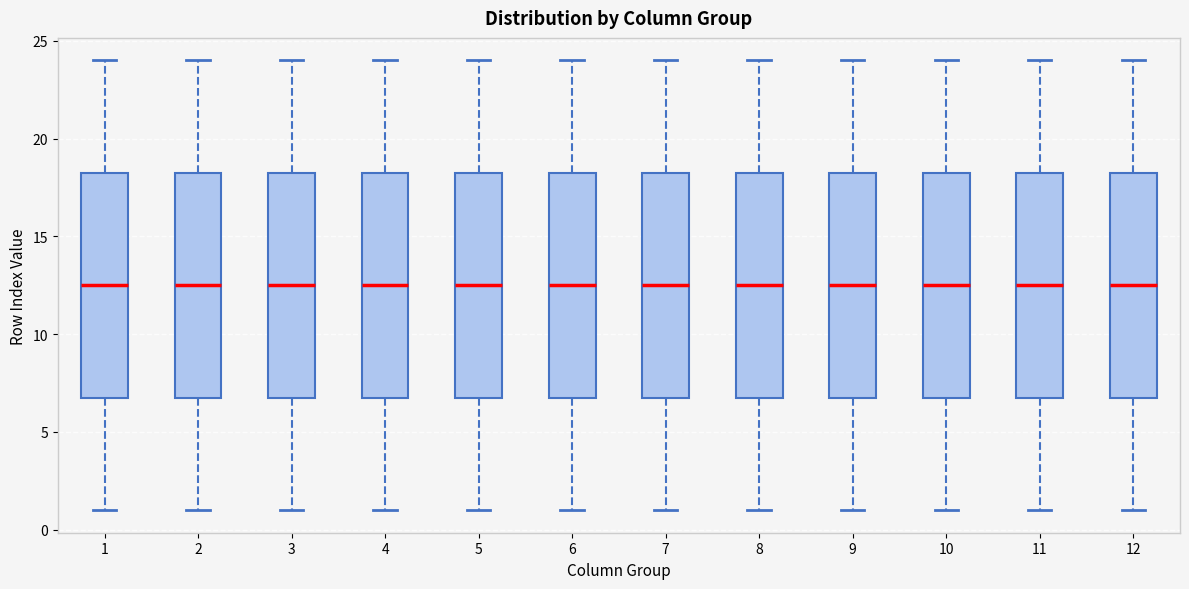

Reading left to right, read every box against the y-axis: the position of its median line, the range the box covers, and the ends of its whiskers. The values are not printed on the chart, so give them approximately, as read against the axis.

1: median 12.5, box 7.0 to 18.5, whiskers 1.0 to 24.0
2: median 12.5, box 7.0 to 18.5, whiskers 1.0 to 24.0
3: median 12.5, box 7.0 to 18.5, whiskers 1.0 to 24.0
4: median 12.5, box 7.0 to 18.5, whiskers 1.0 to 24.0
5: median 12.5, box 7.0 to 18.5, whiskers 1.0 to 24.0
6: median 12.5, box 7.0 to 18.5, whiskers 1.0 to 24.0
7: median 12.5, box 7.0 to 18.5, whiskers 1.0 to 24.0
8: median 12.5, box 7.0 to 18.5, whiskers 1.0 to 24.0
9: median 12.5, box 7.0 to 18.5, whiskers 1.0 to 24.0
10: median 12.5, box 7.0 to 18.5, whiskers 1.0 to 24.0
11: median 12.5, box 7.0 to 18.5, whiskers 1.0 to 24.0
12: median 12.5, box 7.0 to 18.5, whiskers 1.0 to 24.0